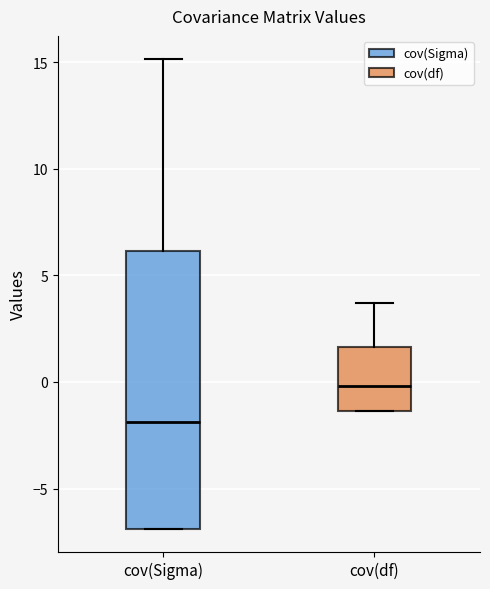

Reading left to right, read every box against the y-axis: the position of its median line, the range the box covers, and the ends of its whiskers. The values are not printed on the chart, so give them approximately, as read against the axis.

cov(Sigma): median -2.0, box -7.0 to 6.0, whiskers -7.0 to 15.0
cov(df): median 0.0, box -1.5 to 1.5, whiskers -1.5 to 3.5